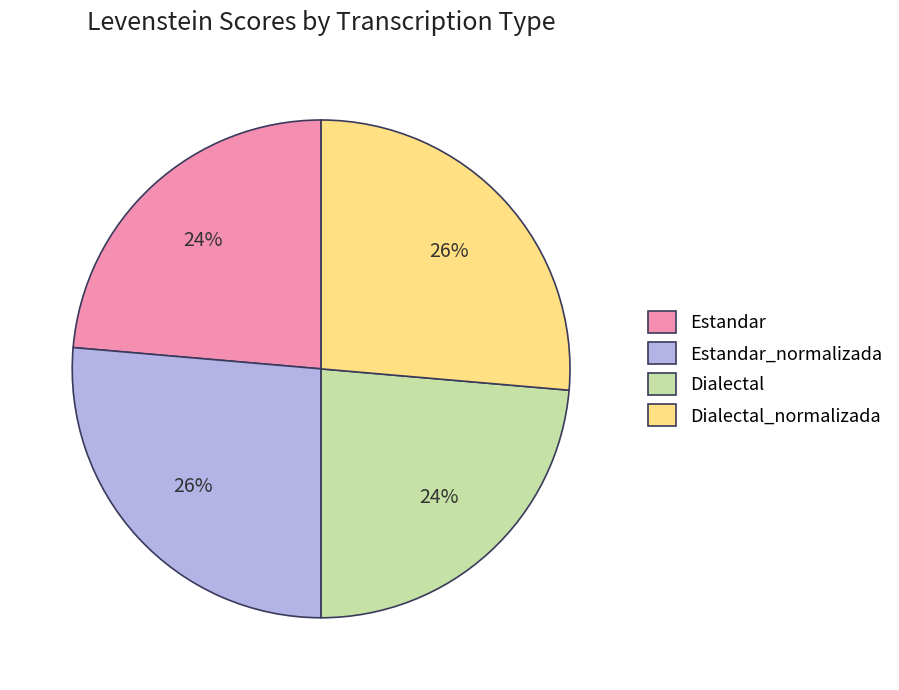

Combined, do Dialectal and Estandar account for over 50%?

No